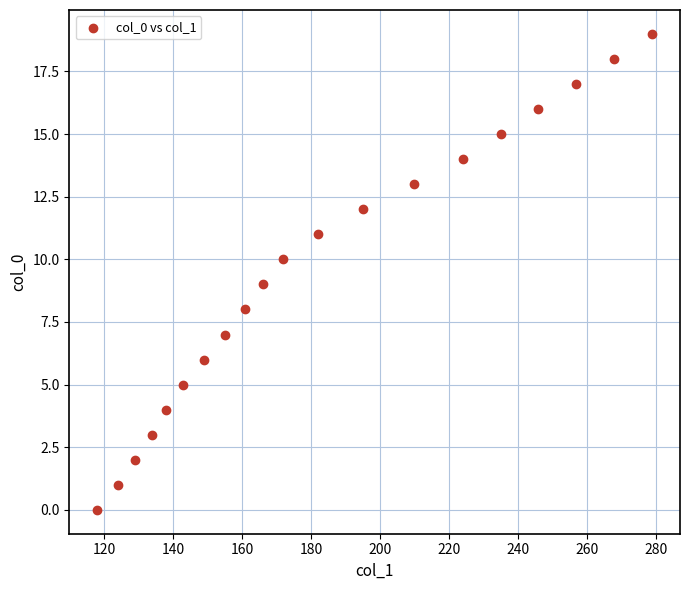

What is the range of X values (max minus min)?

161